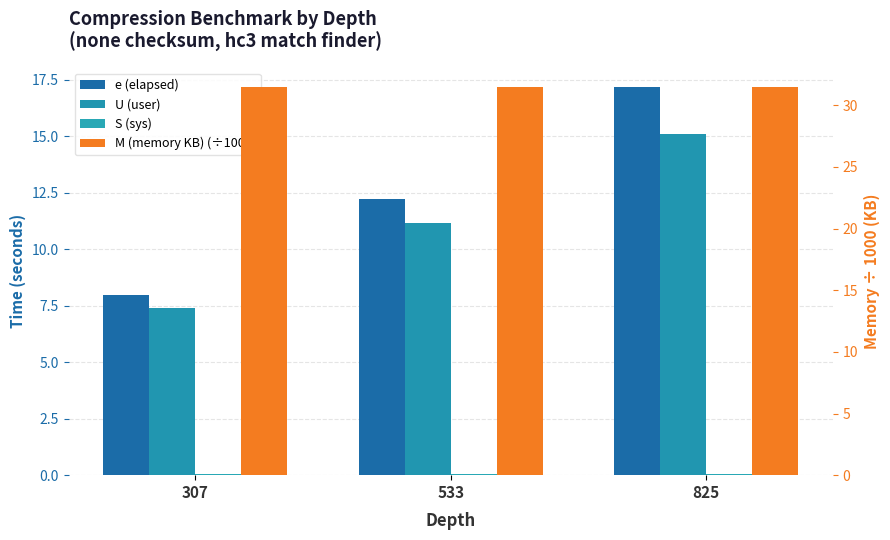

Where does the e (elapsed) series first go above 12?

533